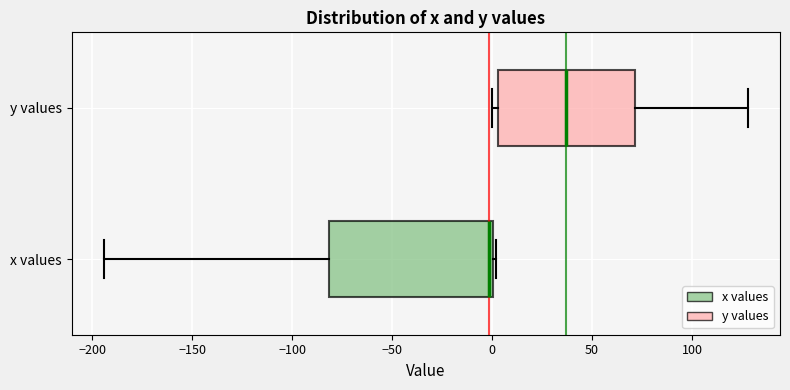

Reading bottom to top, read every box against the x-axis: the position of its median line, the range the box covers, and the ends of its whiskers. The values are not printed on the chart, so give them approximately, as read against the axis.

x values: median 0 (just left of the box's right edge), box -80 to 0, whiskers -195 to 0 (just right of the box's right edge)
y values: median 35, box 5 to 70, whiskers 0 to 130